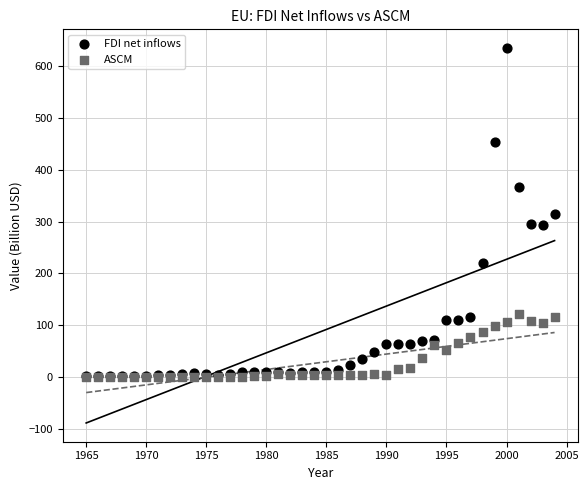

Which series has the largest Y range (max minus min)?

FDI net inflows